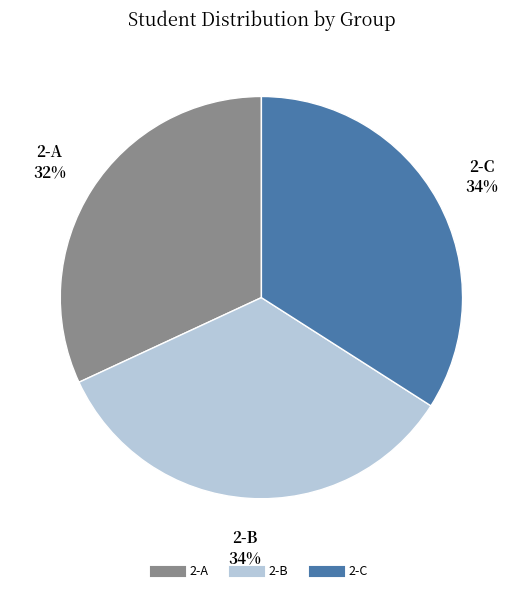

To the nearest percent, what is the difference between the largest and smallest slice percentages?

2%